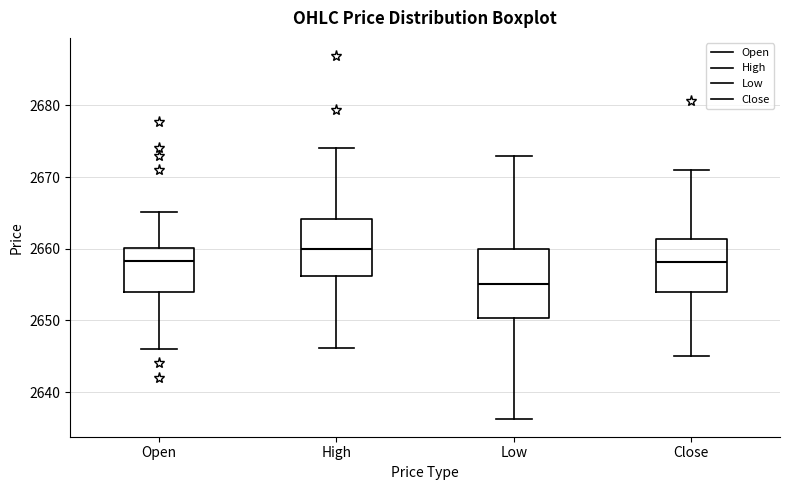

Reading left to right, transcribe this box plot: for each box, give where its median line is, the range the box spans, and where its two whiskers end, as read against the y-axis. The values are not printed on the chart, so give them approximately, as read against the axis.

Open: median 2658, box 2654 to 2660, whiskers 2646 to 2665
High: median 2660, box 2656 to 2664, whiskers 2646 to 2674
Low: median 2655, box 2650 to 2660, whiskers 2636 to 2673
Close: median 2658, box 2654 to 2661, whiskers 2645 to 2671